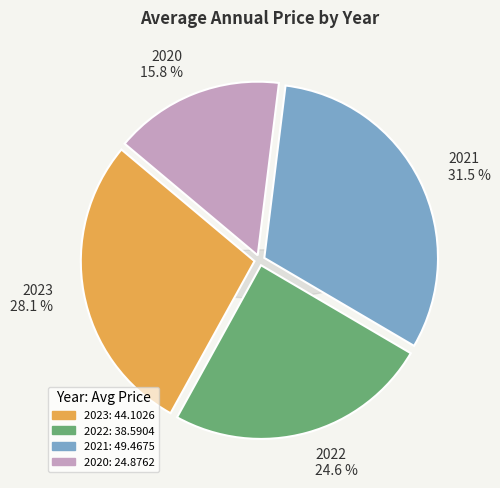

How many slices are in this pie chart?

4